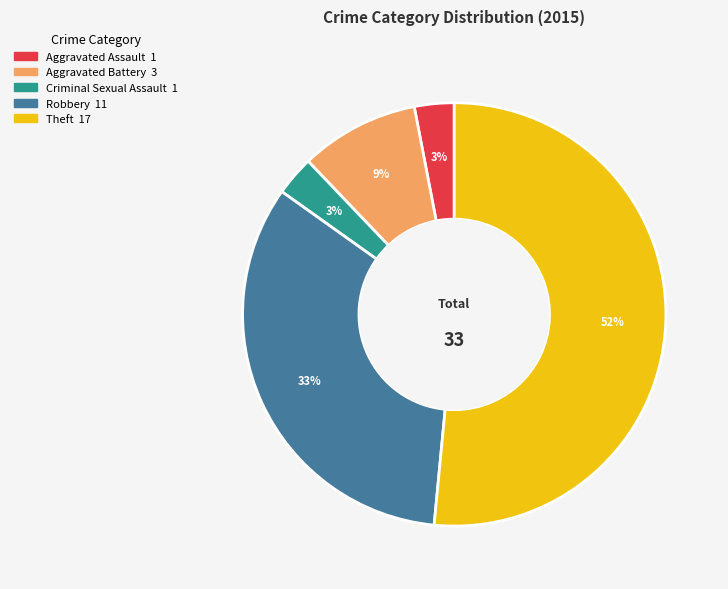

To the nearest percent, what is the combined percentage of Robbery and Criminal Sexual Assault?

36%